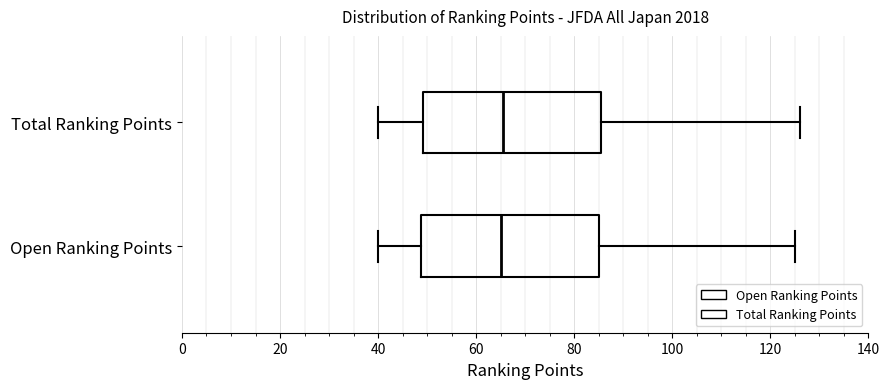

Where is the right edge of the box for Total Ranking Points on the x-axis? The values are not printed on the chart, so give them approximately, as read against the axis.

86